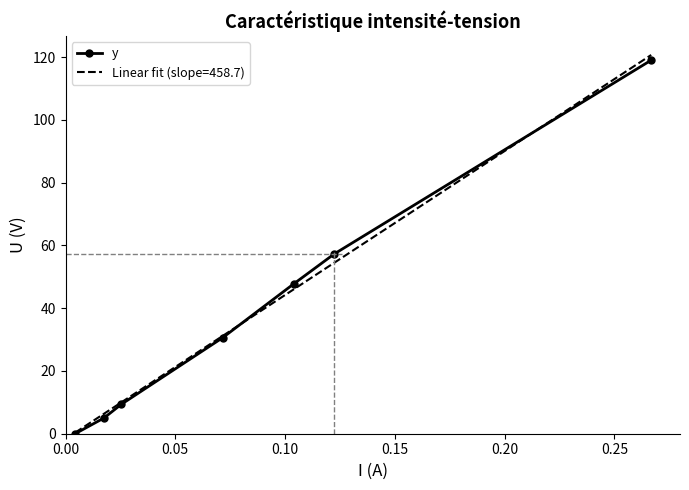

True or false: y has more than 1 interior local peaks.

False